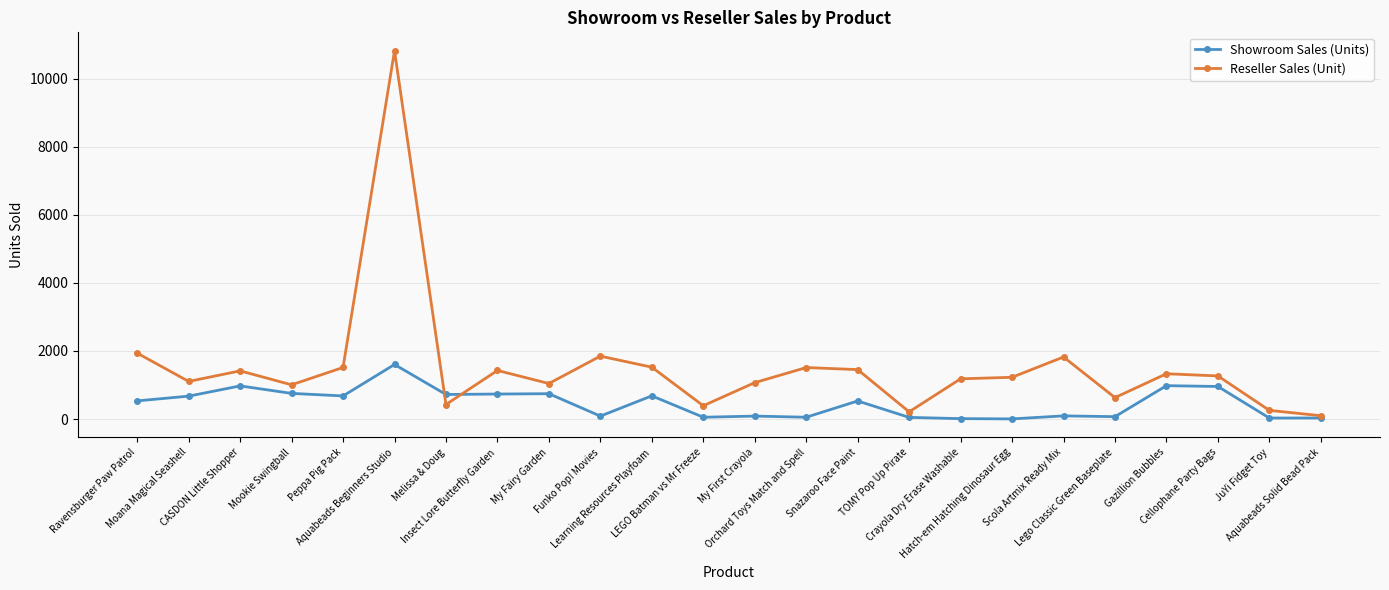

Which series has the largest total across all categories?

Reseller Sales (Unit)